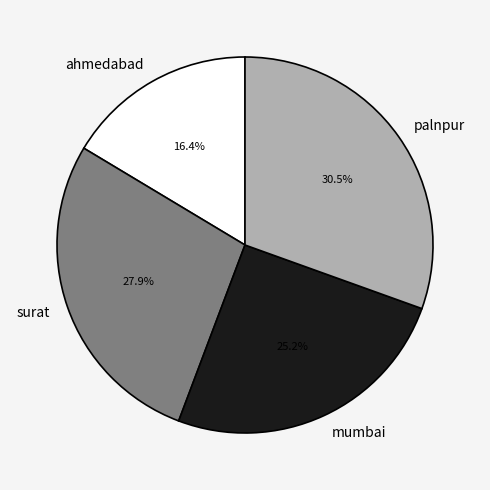

Rank the categories by value from highest to lowest.

palnpur, surat, mumbai, ahmedabad